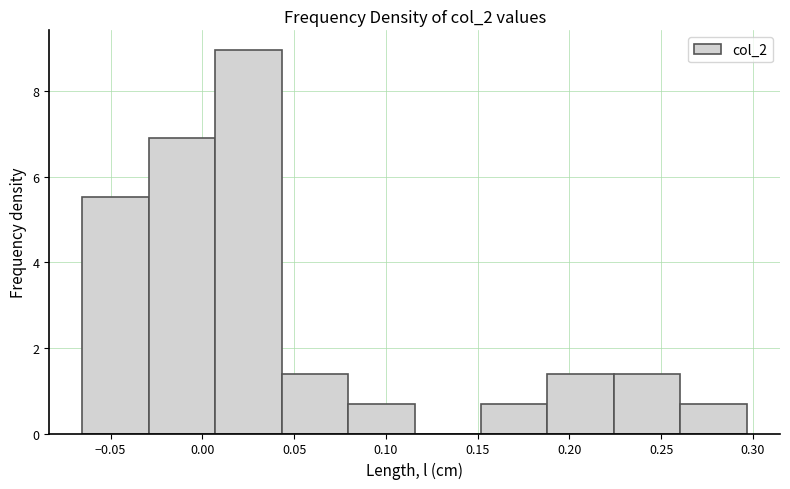

Reading left to right, list every bar in this chart as the range it spans on the x-axis followed by its height. Neither the bar edges nor the heights are printed on the chart, so give them approximately, as read against the axes.

-0.065 to -0.030: 5.6
-0.030 to 0.005: 7.0
0.005 to 0.045: 9.0
0.045 to 0.080: 1.4
0.080 to 0.115: 0.6
0.115 to 0.150: 0
0.150 to 0.190: 0.6
0.190 to 0.225: 1.4
0.225 to 0.260: 1.4
0.260 to 0.295: 0.6